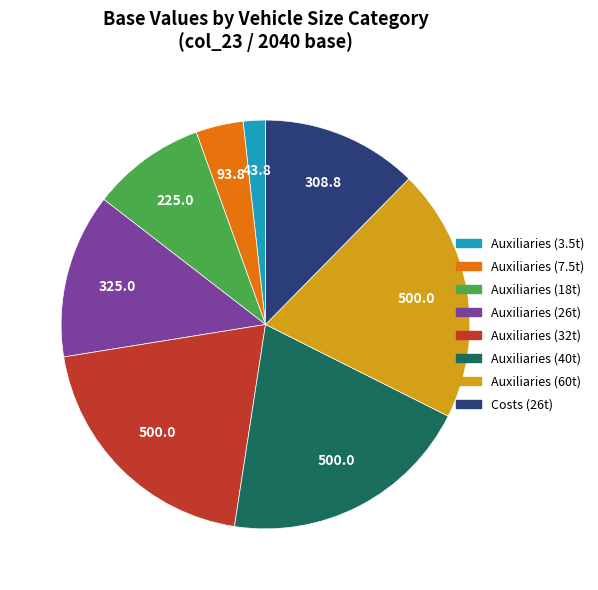

Combined, do Auxiliaries (26t) and Auxiliaries (40t) account for over 50%?

No